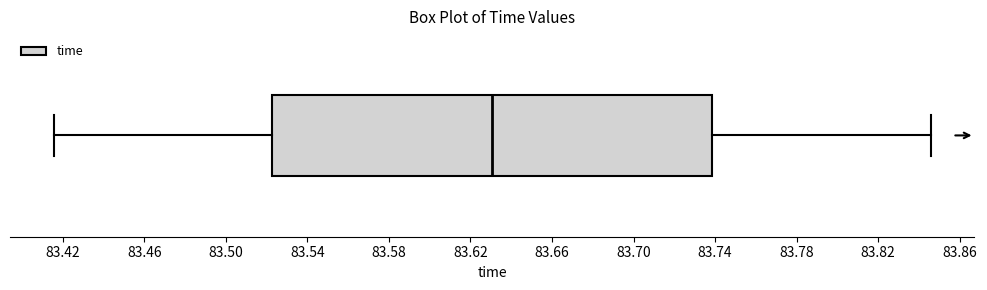

Transcribe this box plot: give where the median line is, the range the box spans, and where the two whiskers end, as read against the x-axis. The values are not printed on the chart, so give them approximately, as read against the axis.

median 83.630, box 83.525 to 83.740, whiskers 83.415 to 83.845